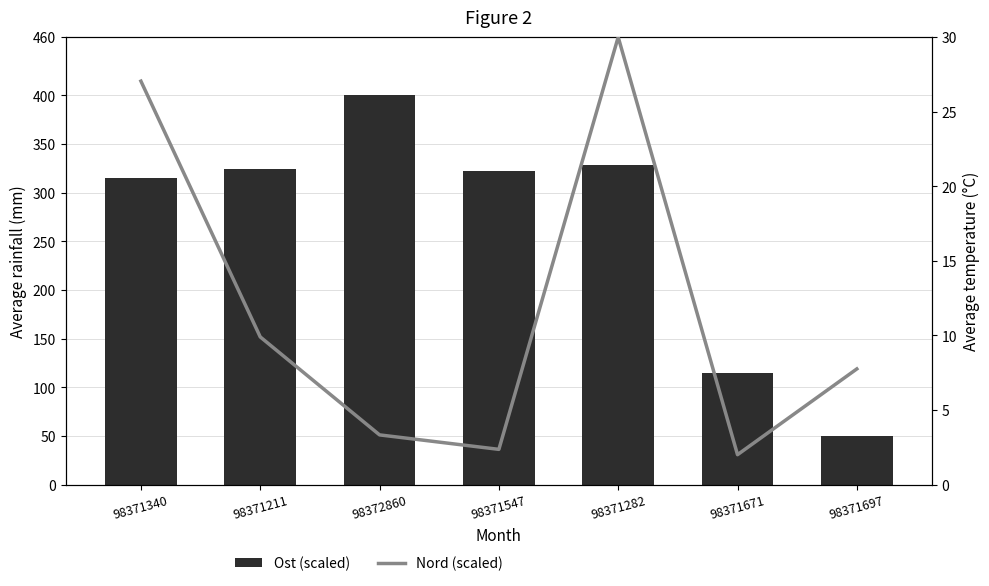

The Nord (scaled) series shows 52.7 at 98371282. True or false?

False